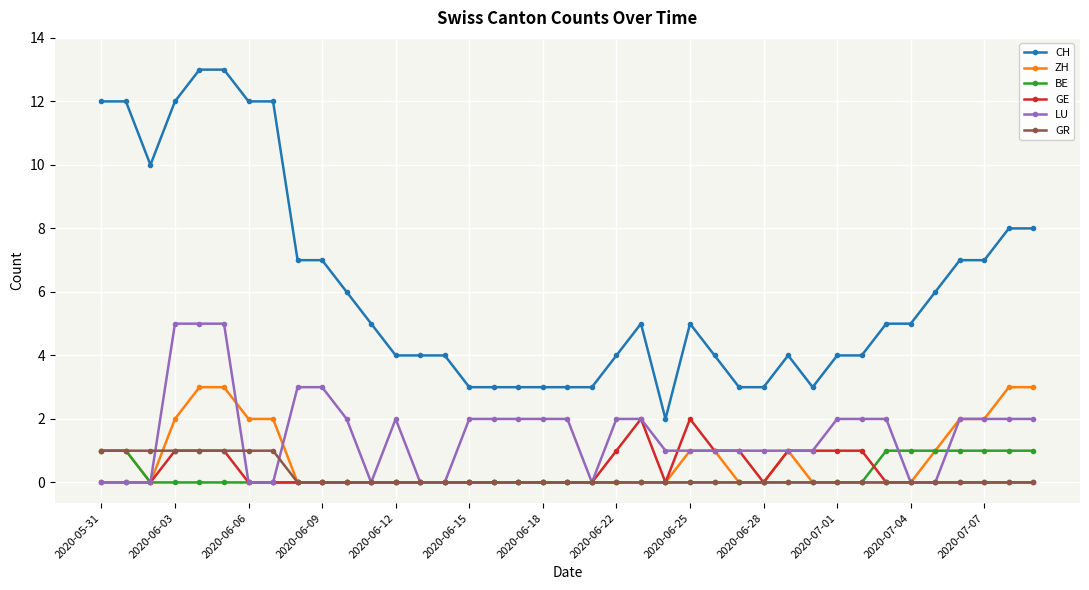

What is the greatest value displayed?

13